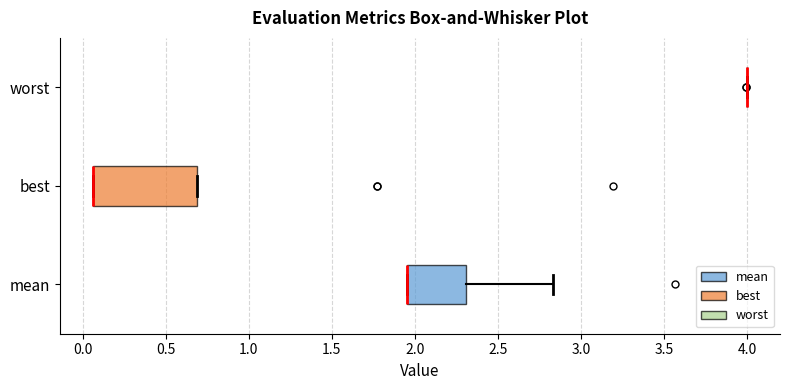

Reading bottom to top, transcribe this box plot: for each box, give where its median line is, the range the box spans, and where its two whiskers end, as read against the x-axis. The values are not printed on the chart, so give them approximately, as read against the axis.

mean: median 1.95 (drawn on the box's left edge), box 1.95 to 2.30, whiskers 1.95 to 2.85
best: median 0.05 (drawn on the box's left edge), box 0.05 to 0.70, whiskers 0.05 to 0.70
worst: box collapsed to a line at 4.00, whiskers 4.00 to 4.00